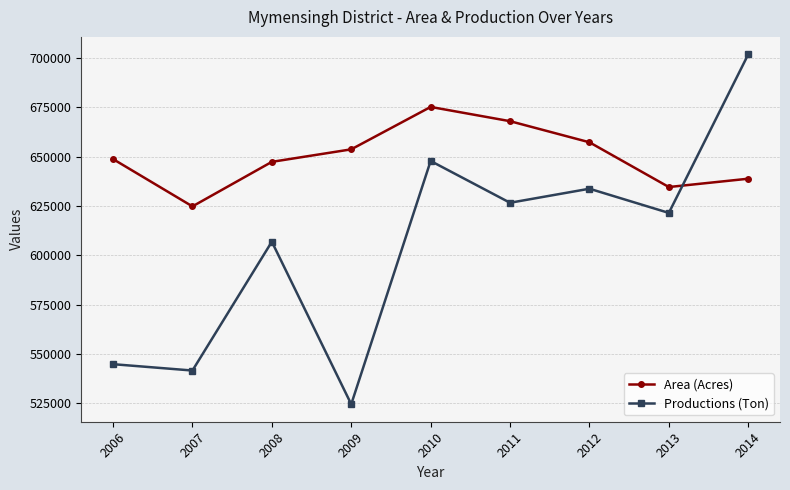

What value does the Area (Acres) series have at 2006?

648855